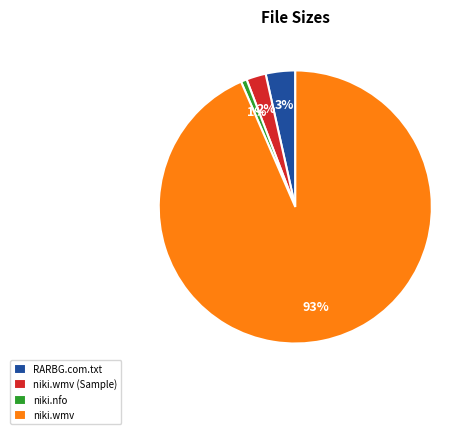

Is it true that RARBG.com.txt is 12% of the pie?

False